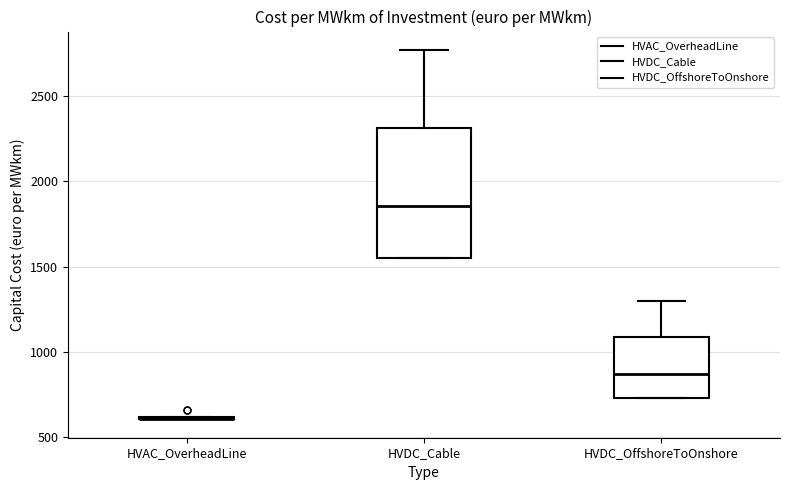

Reading left to right, read every box against the y-axis: the position of its median line, the range the box covers, and the ends of its whiskers. The values are not printed on the chart, so give them approximately, as read against the axis.

HVAC_OverheadLine: box collapsed to a line at 600, whiskers 600 to 600
HVDC_Cable: median 1850, box 1550 to 2300, whiskers 1550 to 2750
HVDC_OffshoreToOnshore: median 850, box 750 to 1100, whiskers 750 to 1300